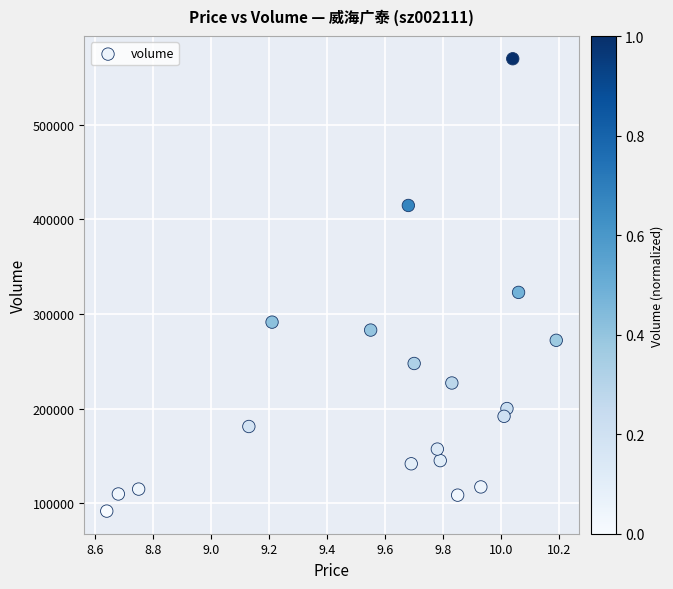

What Y value in the scatter plot is closest to 330671?

322771